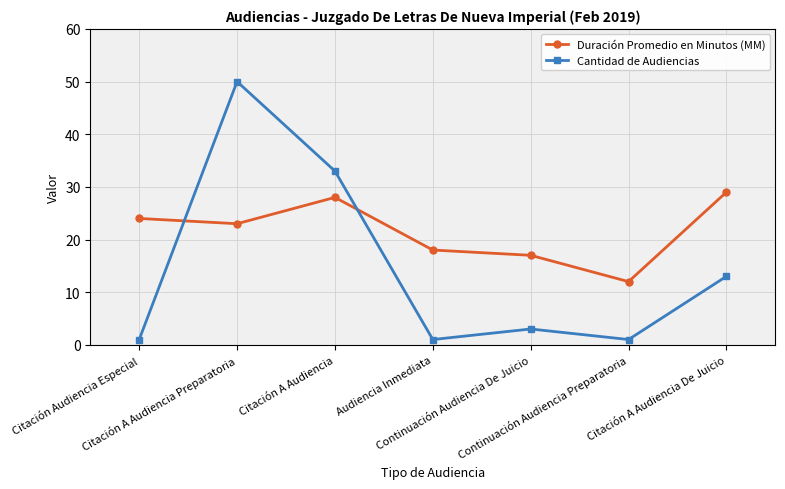

Is it true that Cantidad de Audiencias equals 50 at Citación A Audiencia Preparatoria?

True